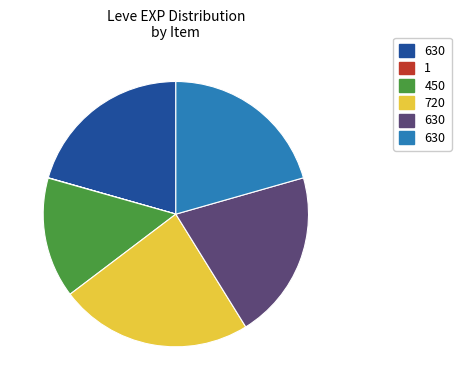

Is there a majority slice in this chart?

No